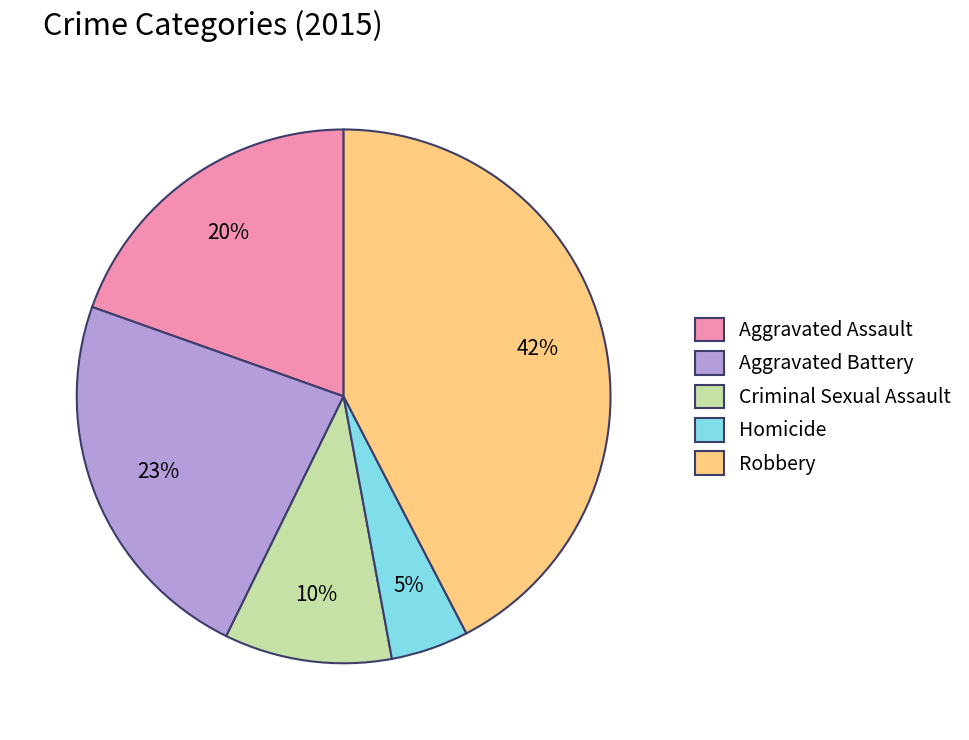

Approximately how many times larger is the value at Aggravated Battery compared to Criminal Sexual Assault?

2.3